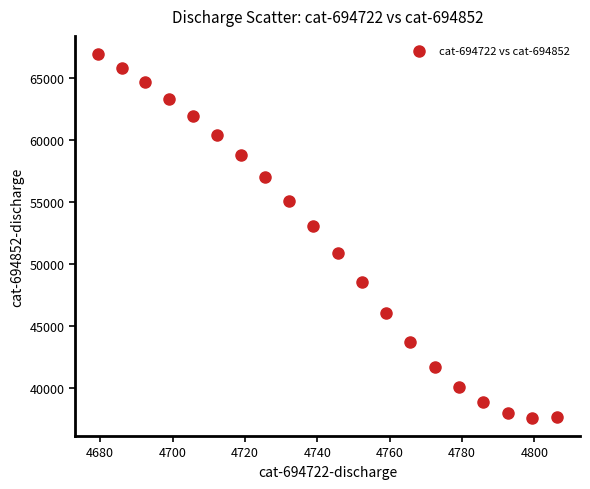

What Y value in the scatter plot is closest to 52277?

53065.0